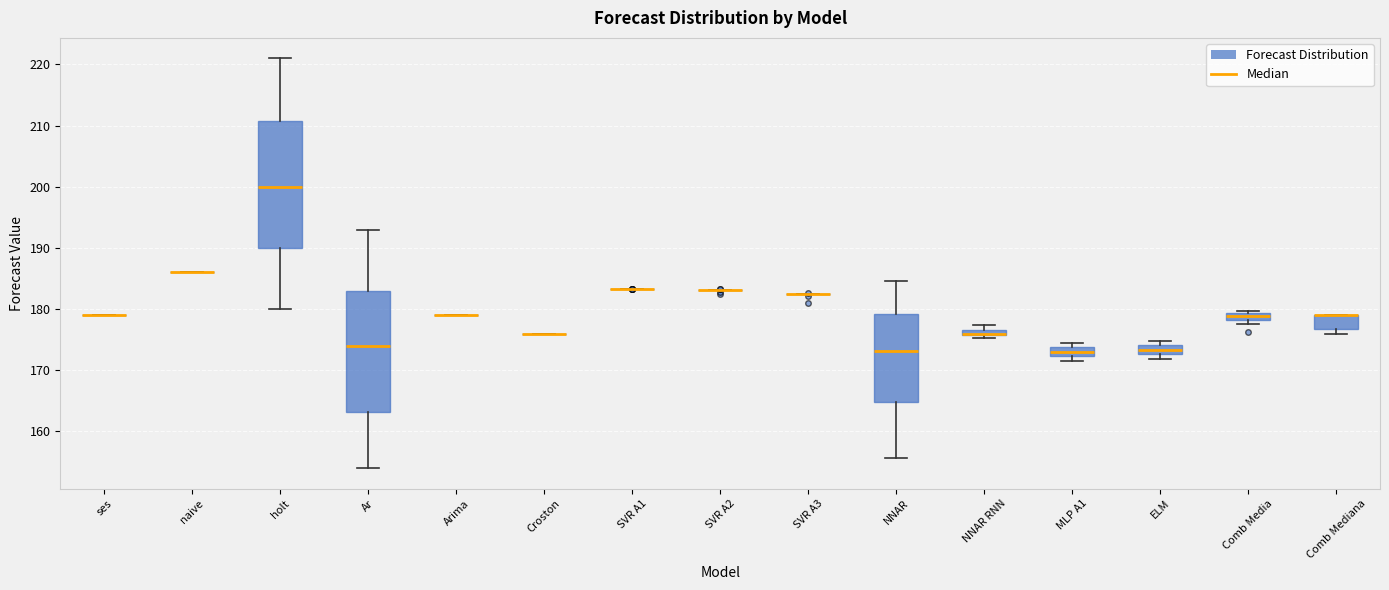

Which box is the tallest, from its lower edge to its upper edge?

holt